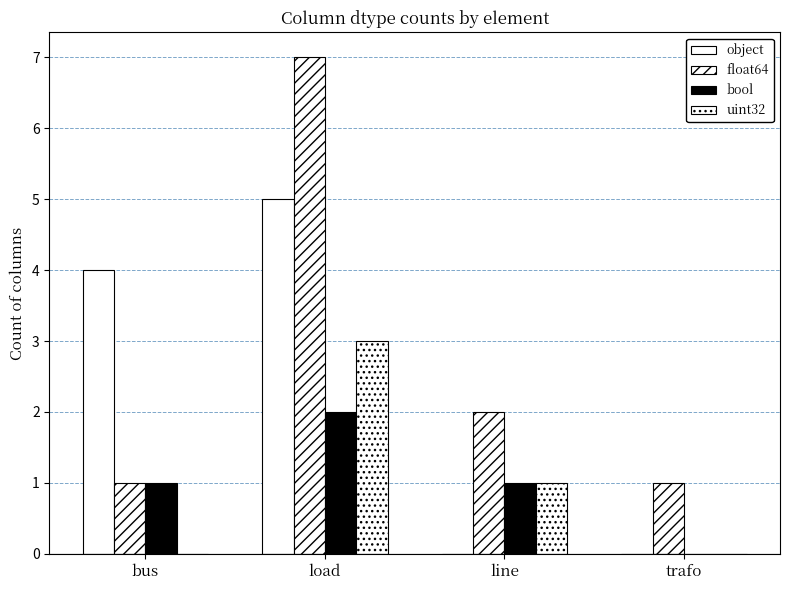

What is the total value across all series at load?

17